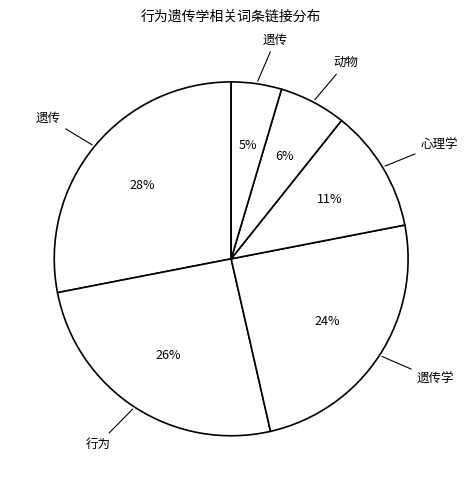

Is there any slice that represents more than half of the pie?

No